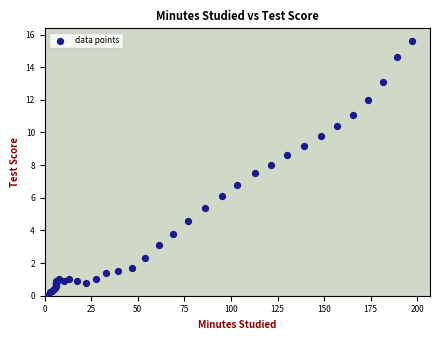

What Y value in the scatter plot is closest to 7?

6.8